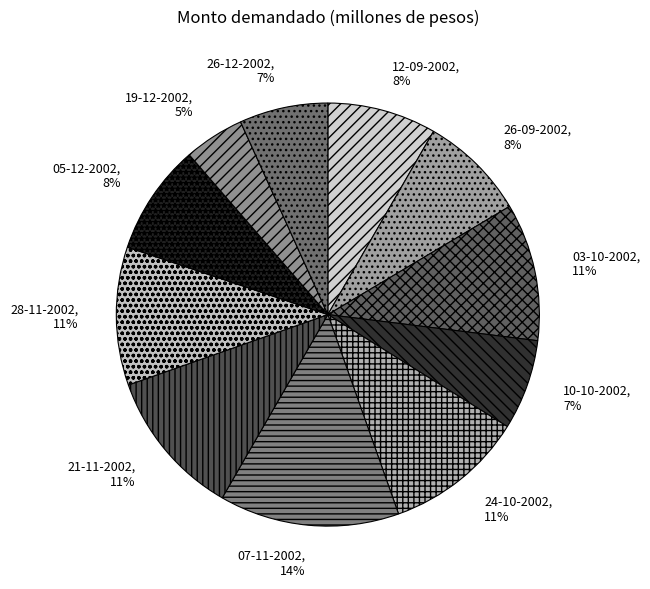

Does 28-11-2002 represent more than half of the total?

No